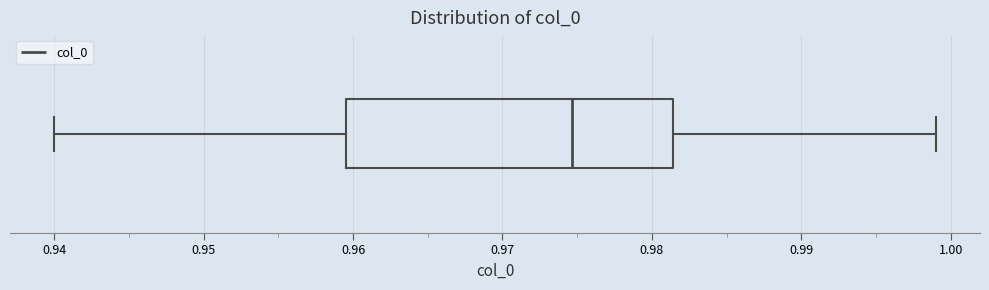

Transcribe this box plot: give where the median line is, the range the box spans, and where the two whiskers end, as read against the x-axis. The values are not printed on the chart, so give them approximately, as read against the axis.

median 0.975, box 0.960 to 0.981, whiskers 0.940 to 0.999